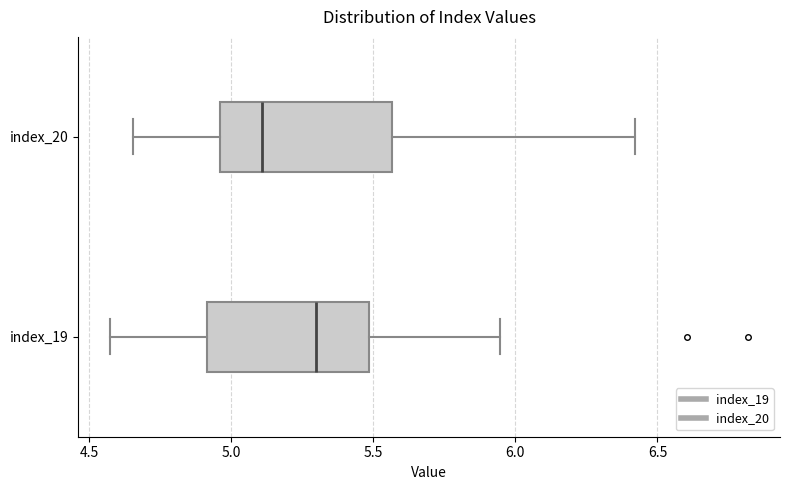

Reading bottom to top, transcribe this box plot: for each box, give where its median line is, the range the box spans, and where its two whiskers end, as read against the x-axis. The values are not printed on the chart, so give them approximately, as read against the axis.

index_19: median 5.30, box 4.90 to 5.50, whiskers 4.60 to 5.95
index_20: median 5.10, box 4.95 to 5.55, whiskers 4.65 to 6.40